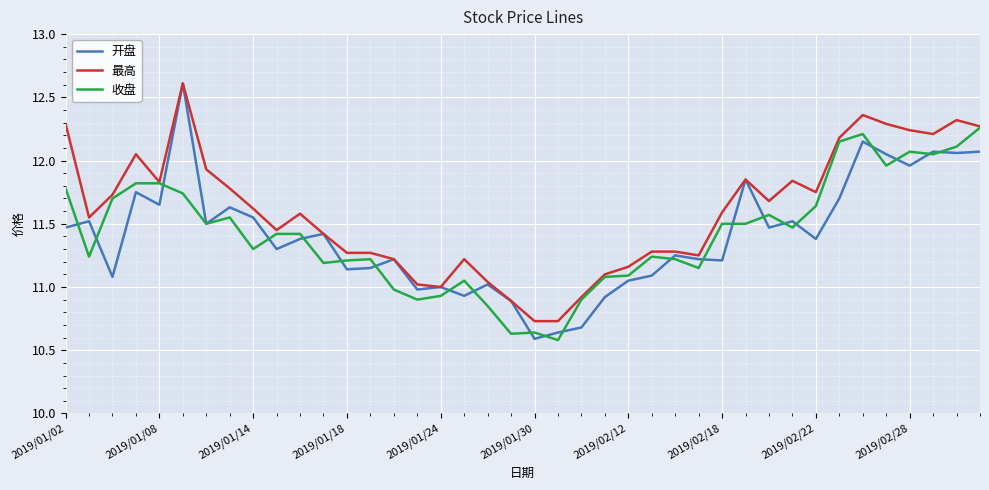

What is the maximum value shown in the chart?

12.6